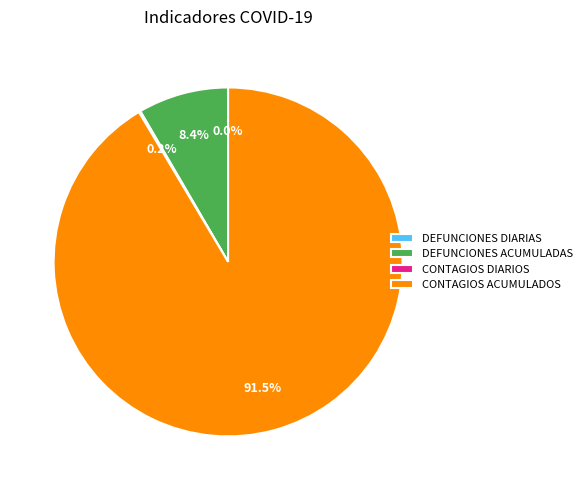

Combined, what portion of the pie is CONTAGIOS ACUMULADOS and DEFUNCIONES ACUMULADAS?

99.8%